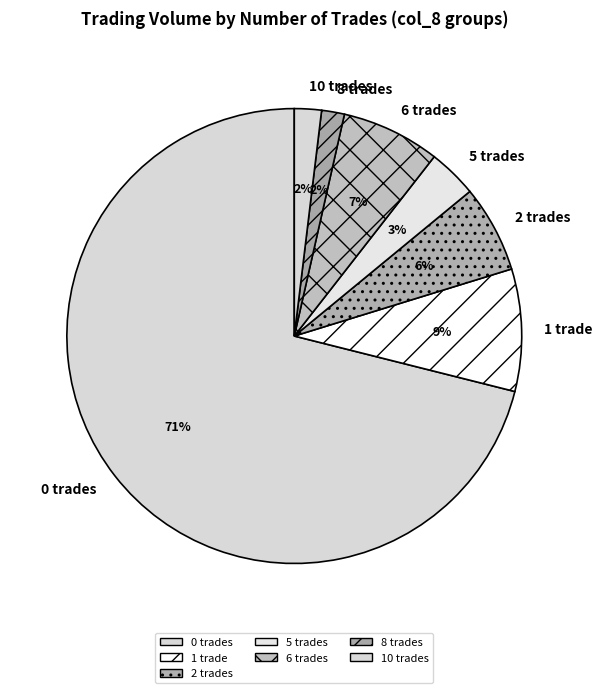

Is the sum of 8 trades and 0 trades greater than half?

Yes